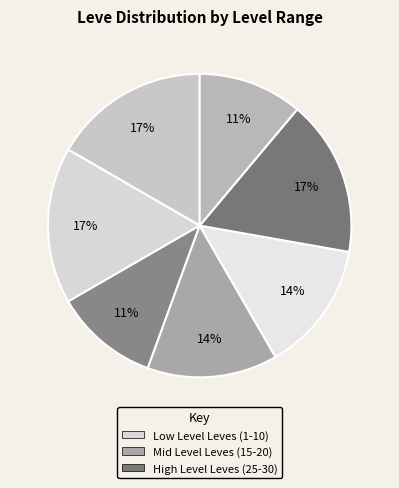

Count the number of slices in the pie.

7